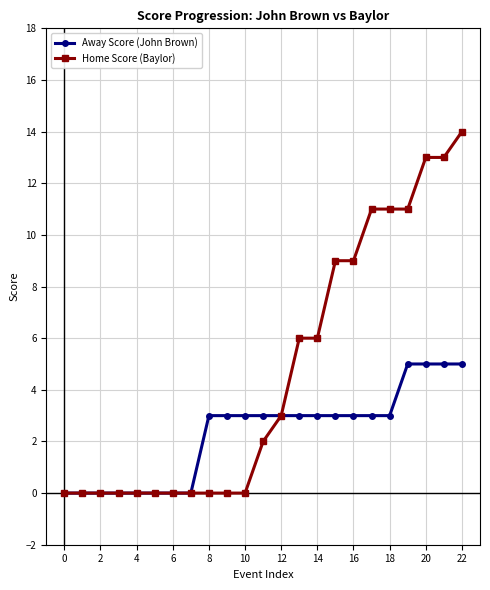

Count the number of categories in the chart.

23